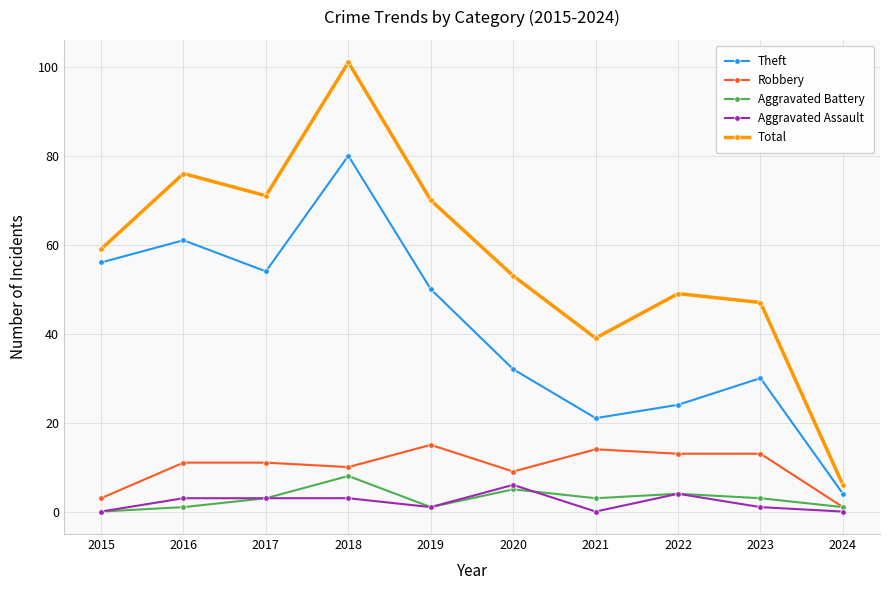

How many categories are shown in the chart?

10